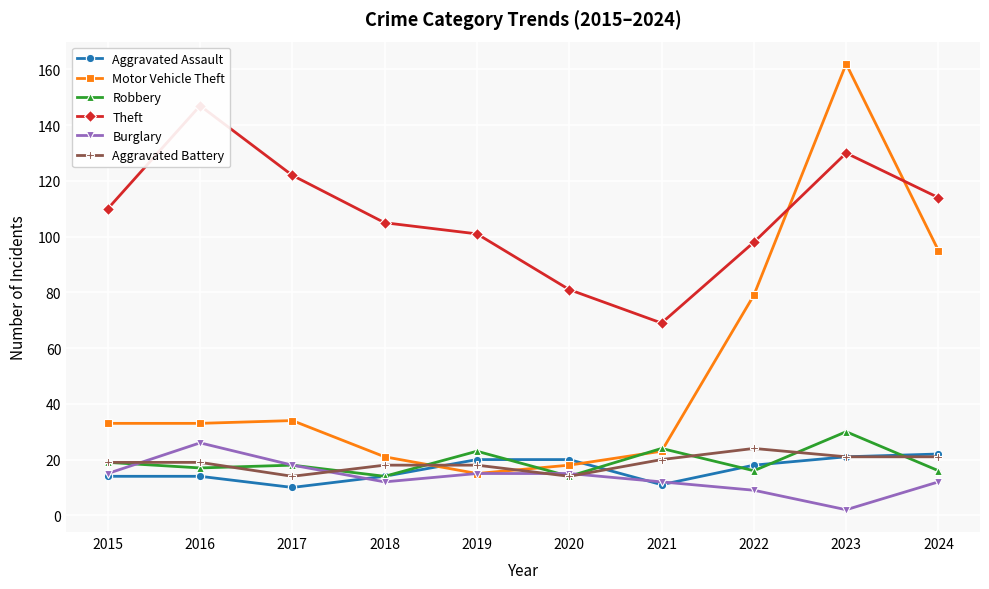

The value of Burglary at 2022 is 9. True or false?

True